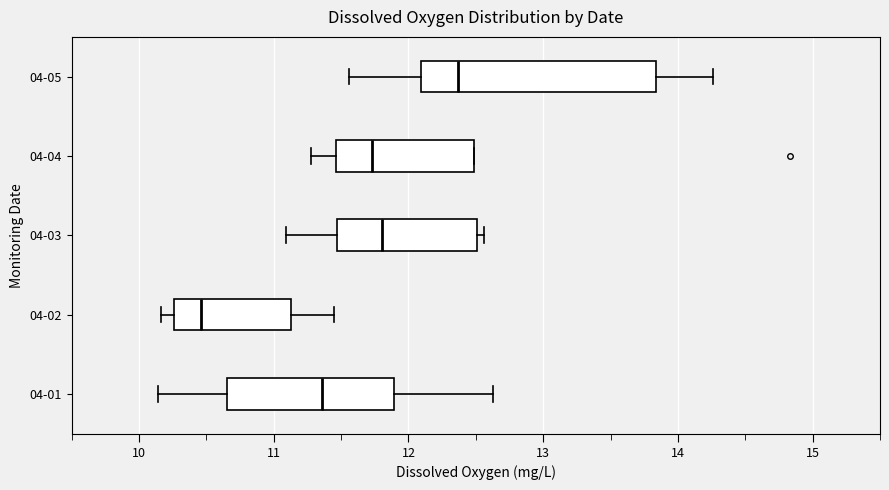

Reading bottom to top, transcribe this box plot: for each box, give where its median line is, the range the box spans, and where its two whiskers end, as read against the x-axis. The values are not printed on the chart, so give them approximately, as read against the axis.

04-01: median 11.4, box 10.7 to 11.9, whiskers 10.1 to 12.6
04-02: median 10.5, box 10.3 to 11.1, whiskers 10.2 to 11.5
04-03: median 11.8, box 11.5 to 12.5, whiskers 11.1 to 12.6
04-04: median 11.7, box 11.5 to 12.5, whiskers 11.3 to 12.5
04-05: median 12.4, box 12.1 to 13.8, whiskers 11.6 to 14.3